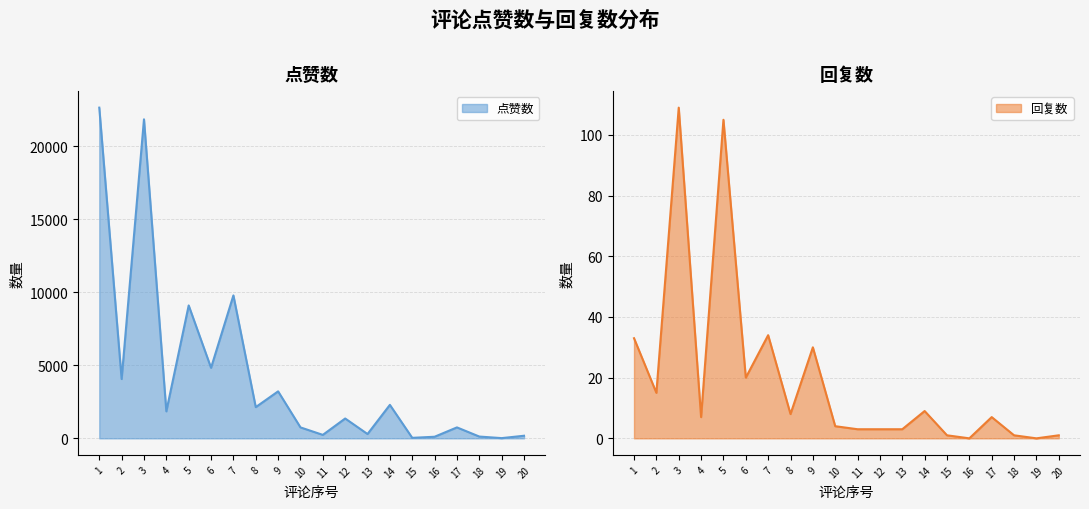

Between 4 and 7, which series saw the biggest shift?

点赞数